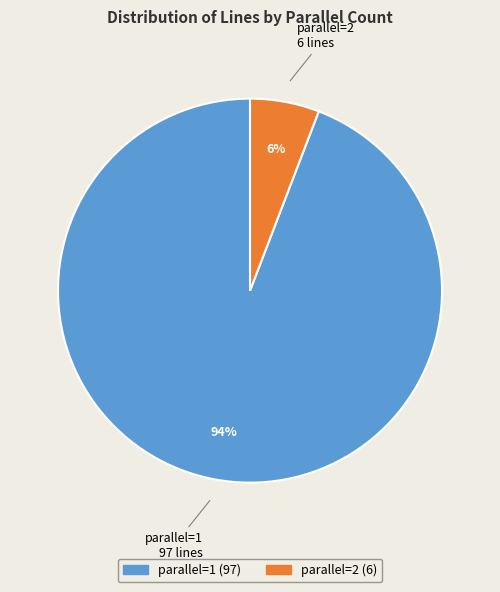

Which category accounts for the majority?

parallel=1